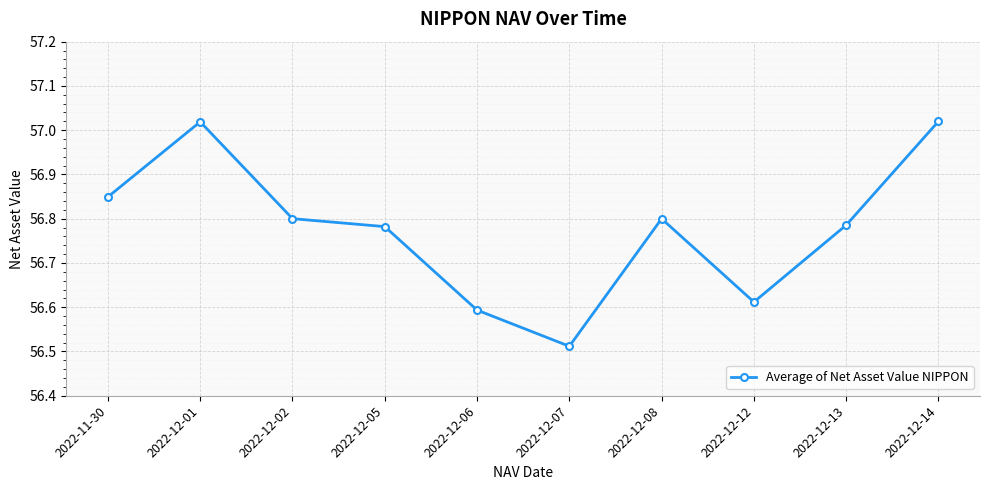

Which label corresponds to the smallest value in the chart?

2022-12-07